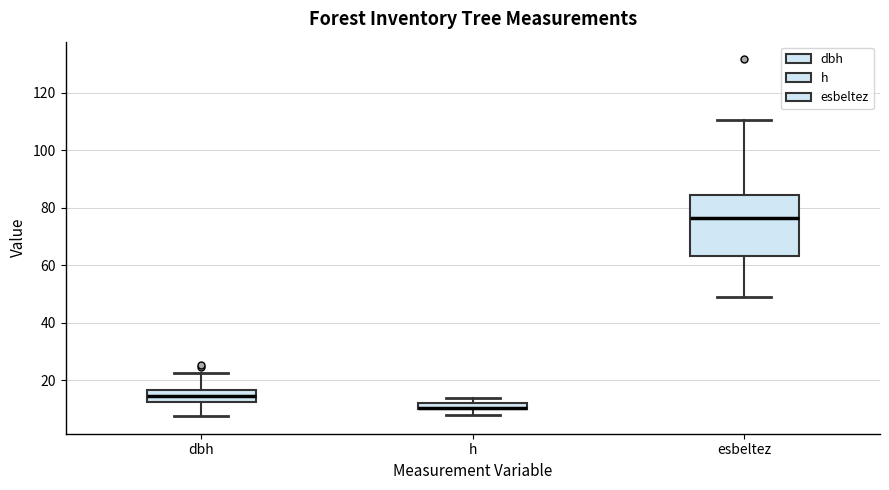

Which box is the tallest, from its lower edge to its upper edge?

esbeltez